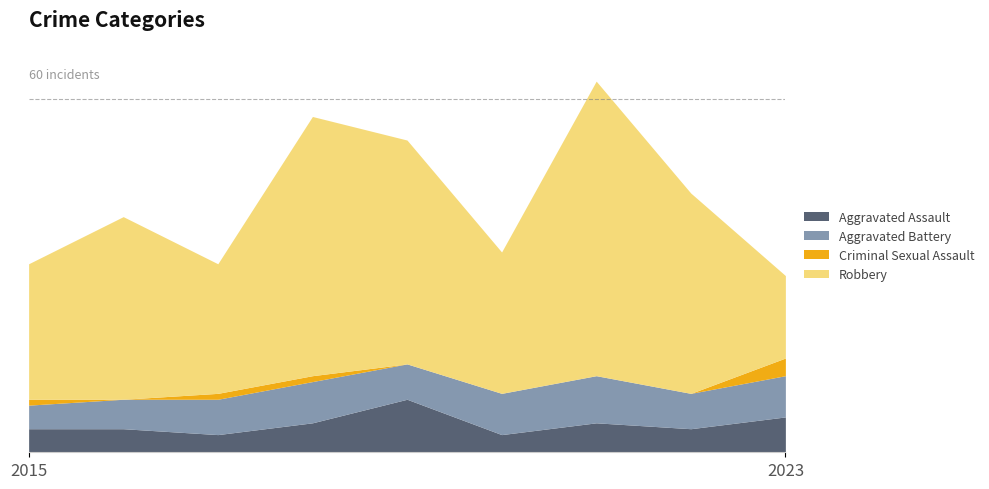

Is it true that Robbery equals 24 at 2020?

True